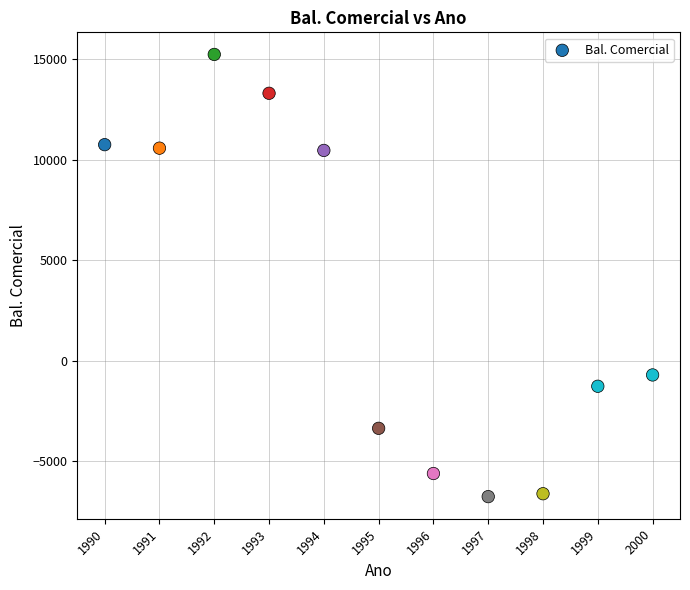

What is the range of Y values (max minus min)?

21986.8